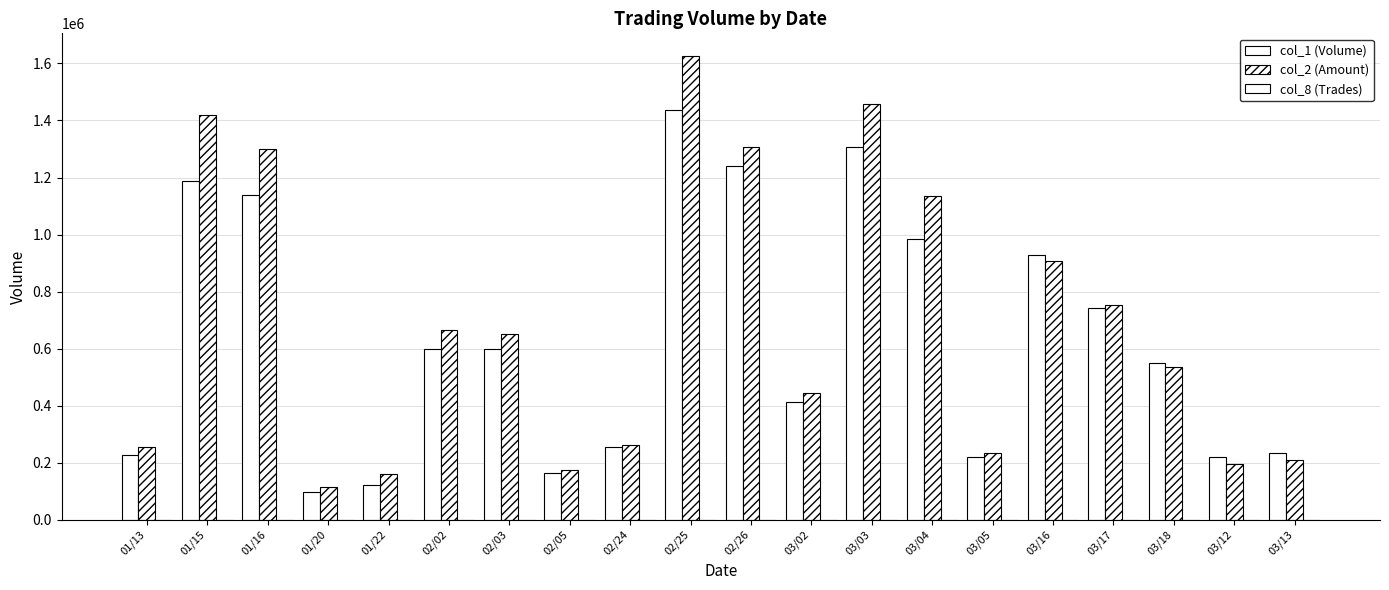

True or false: col_1 (Volume) has a value of 1189000 at 01/15.

True